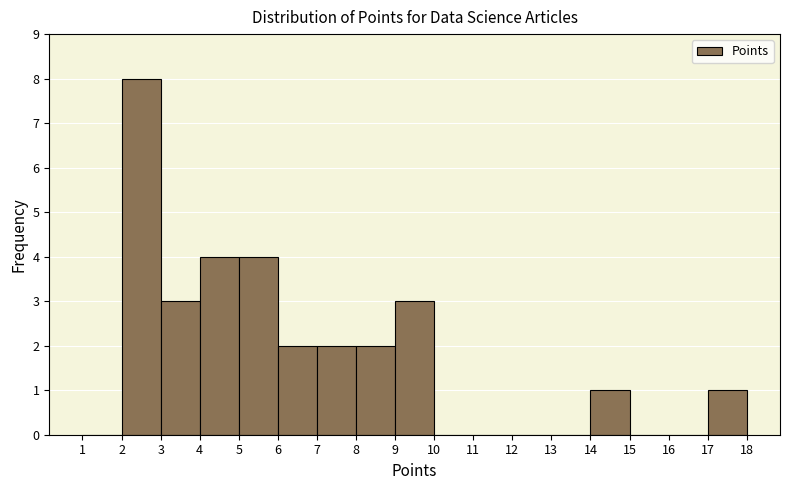

Reading left to right, list every bar in this chart as the range it spans on the x-axis followed by its height. The values are not printed on the chart, so give them approximately, as read against the axis.

1 to 2: 0
2 to 3: 8
3 to 4: 3
4 to 5: 4
5 to 6: 4
6 to 7: 2
7 to 8: 2
8 to 9: 2
9 to 10: 3
10 to 11: 0
11 to 12: 0
12 to 13: 0
13 to 14: 0
14 to 15: 1
15 to 16: 0
16 to 17: 0
17 to 18: 1